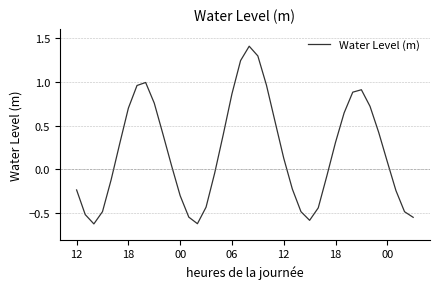

Does the chart display data point markers on the line(s)?

No